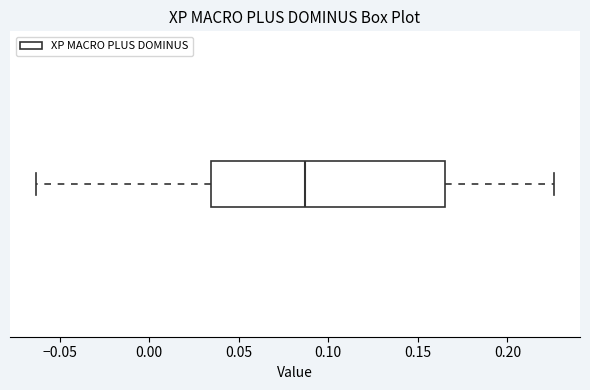

Where does the median line of the box sit on the x-axis? The values are not printed on the chart, so give them approximately, as read against the axis.

0.085